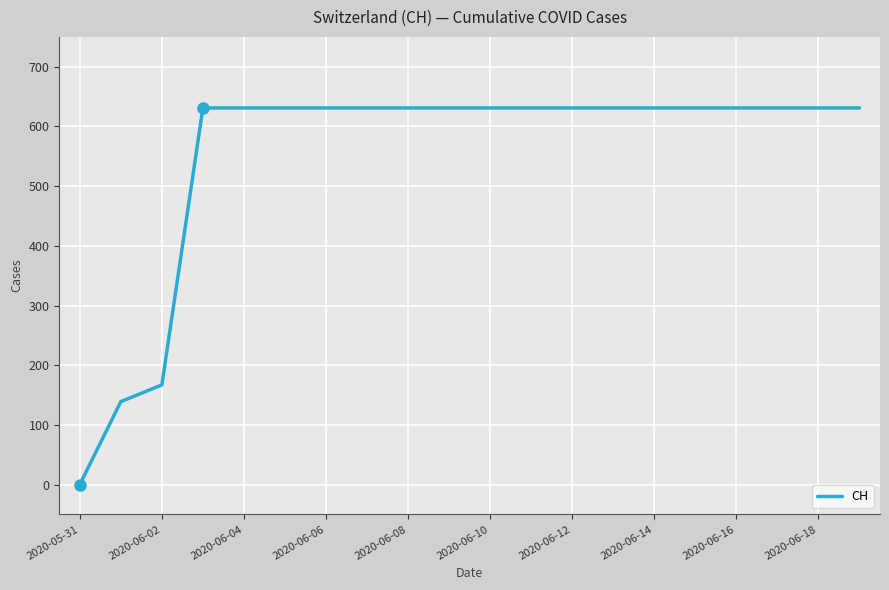

What is the greatest value displayed?

631